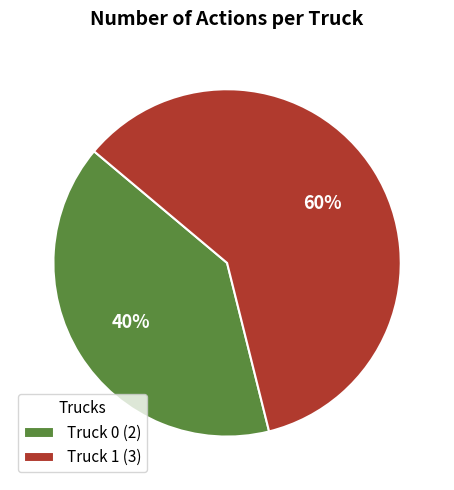

The Truck 1 slice represents 60% of the pie. True or false?

True